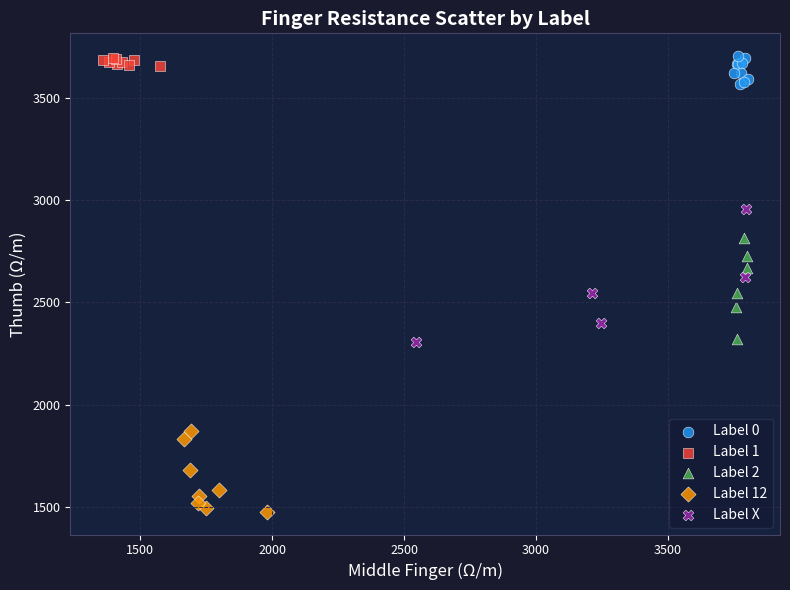

Which series reaches the minimum Y coordinate?

Label 12